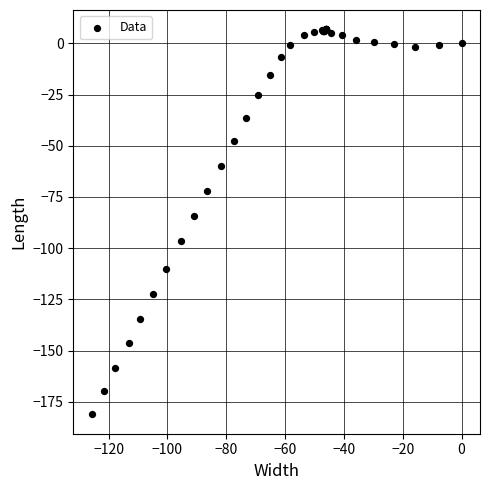

What Y value in the scatter plot is closest to -87?

-84.4